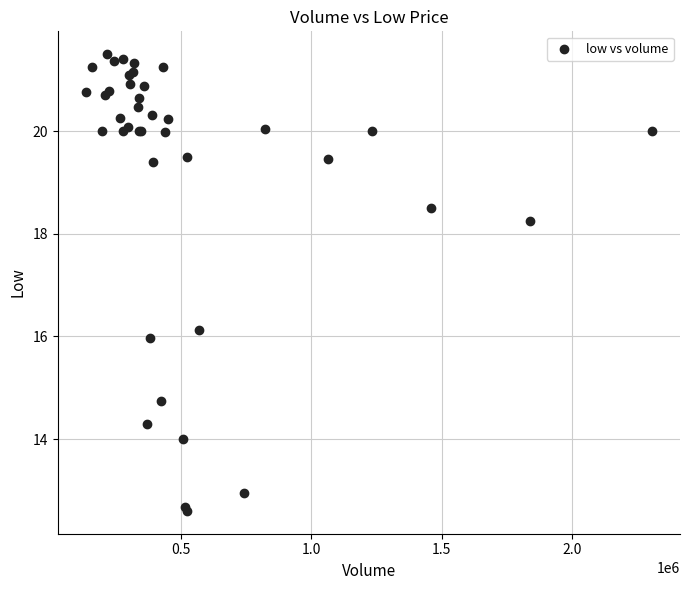

What Y value in the scatter plot is closest to 17?

16.1